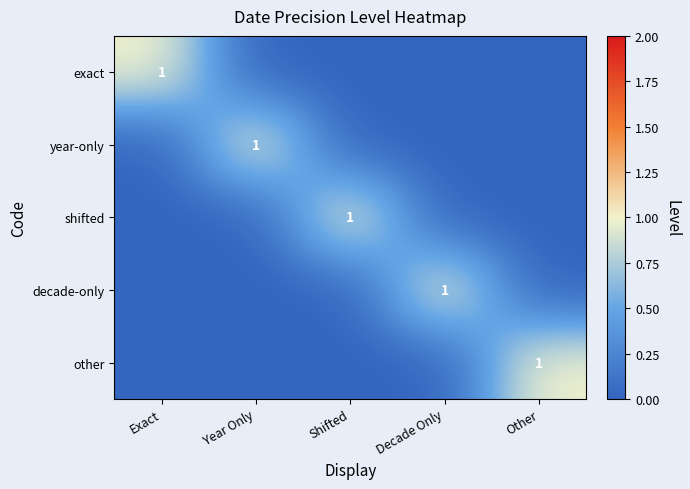

The value of other at Other is 1. True or false?

True